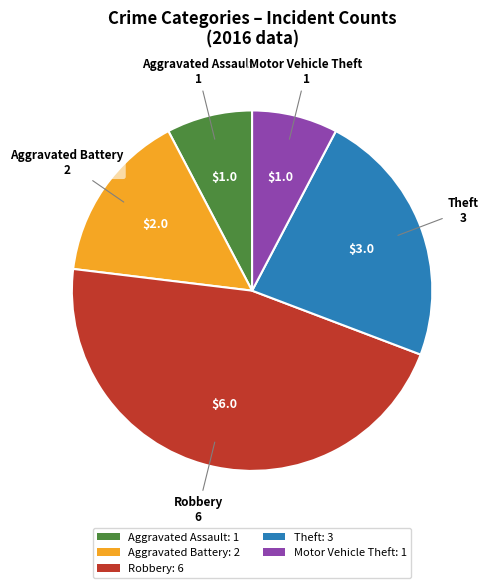

Is Theft: 3 the majority of the pie?

No